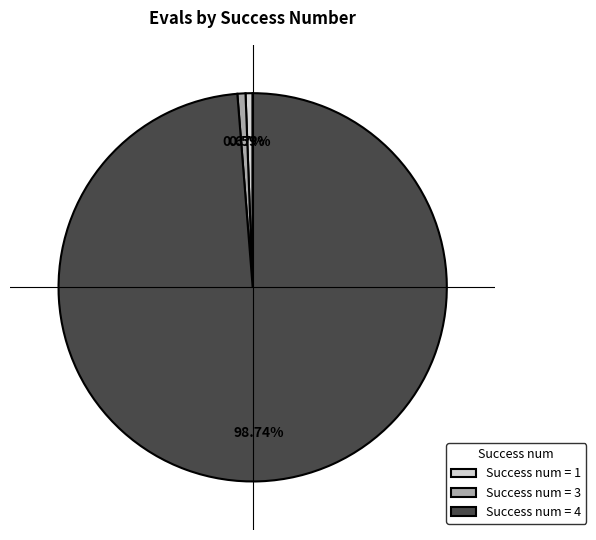

How many slices are in this pie chart?

3